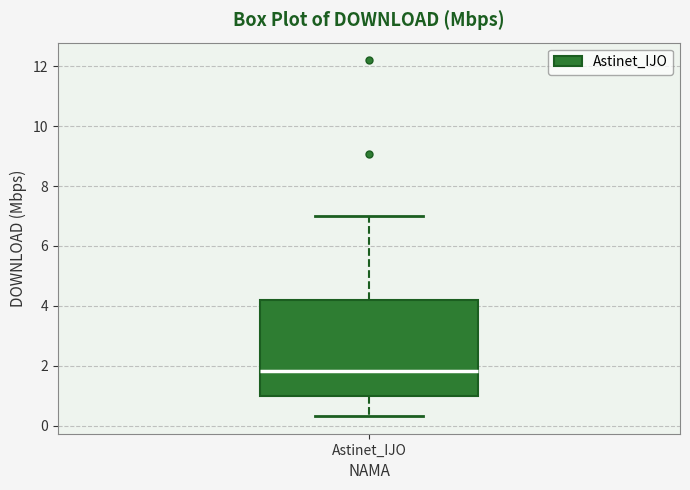

Read this box plot against the y-axis: the position of the median line, the range covered by the box, and the ends of both whiskers. The values are not printed on the chart, so give them approximately, as read against the axis.

median 1.8, box 1.0 to 4.2, whiskers 0.4 to 7.0